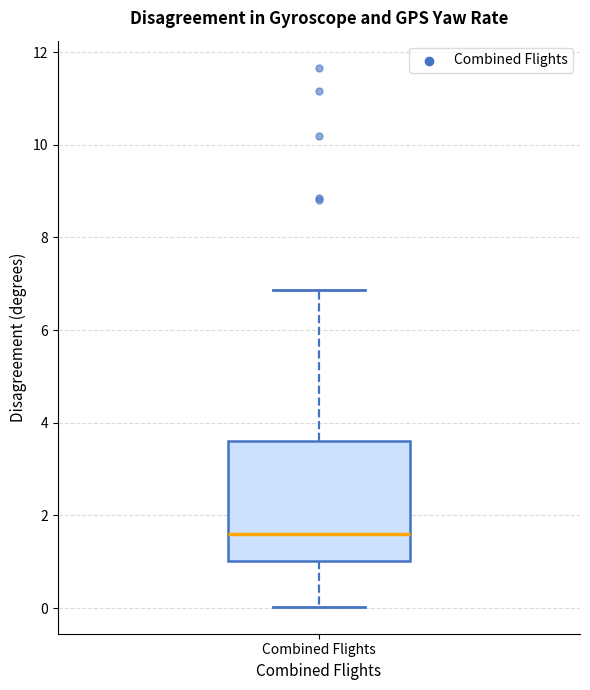

Read this box plot against the y-axis: the position of the median line, the range covered by the box, and the ends of both whiskers. The values are not printed on the chart, so give them approximately, as read against the axis.

median 1.6, box 1.0 to 3.6, whiskers 0.0 to 6.8